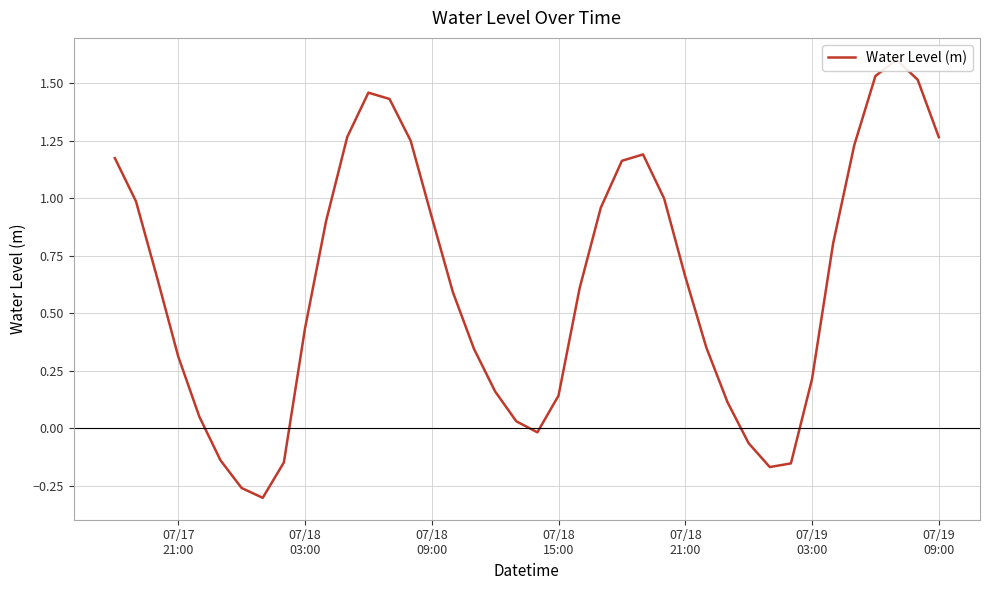

What is the minimum value shown in the chart?

-0.3